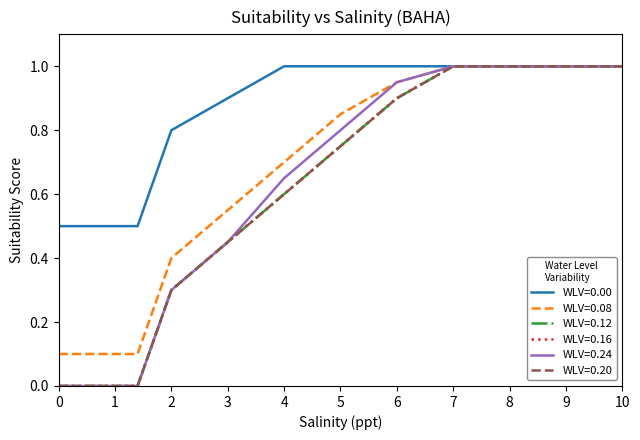

What is the value of the WLV=0.00 point at the 6th from the left?

0.5